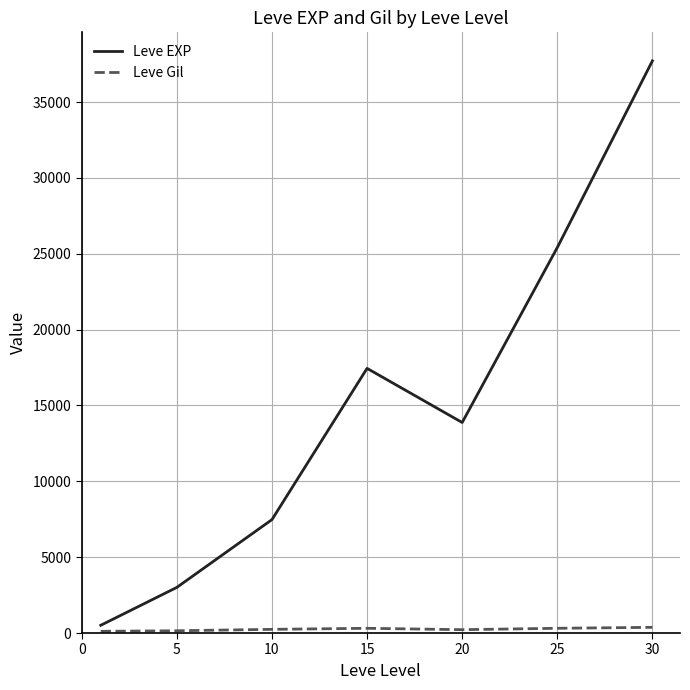

Which series has the largest total across all categories?

Leve EXP